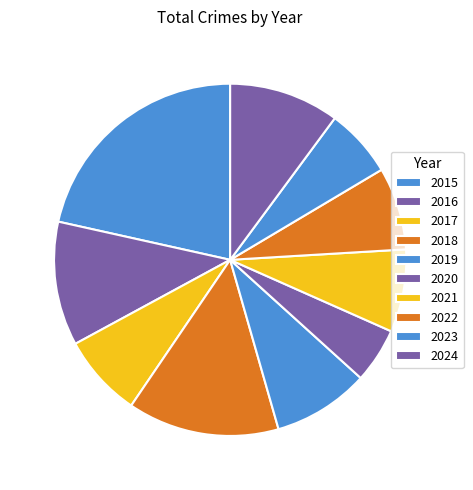

What is the smallest slice in the pie chart?

2020